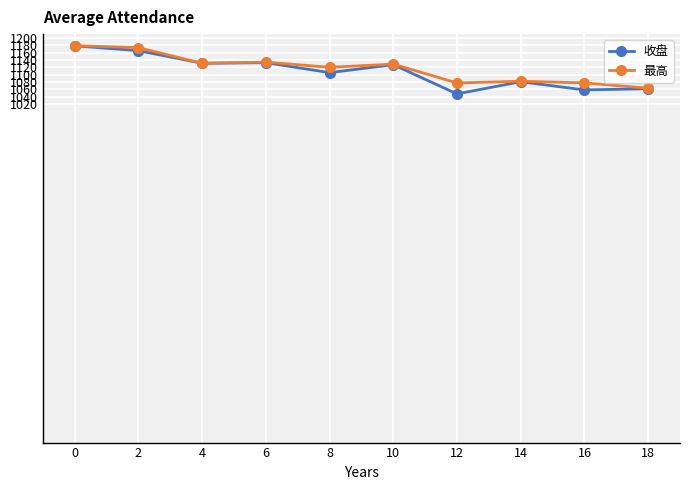

The value of 收盘 at 0 is 1178.1. True or false?

True